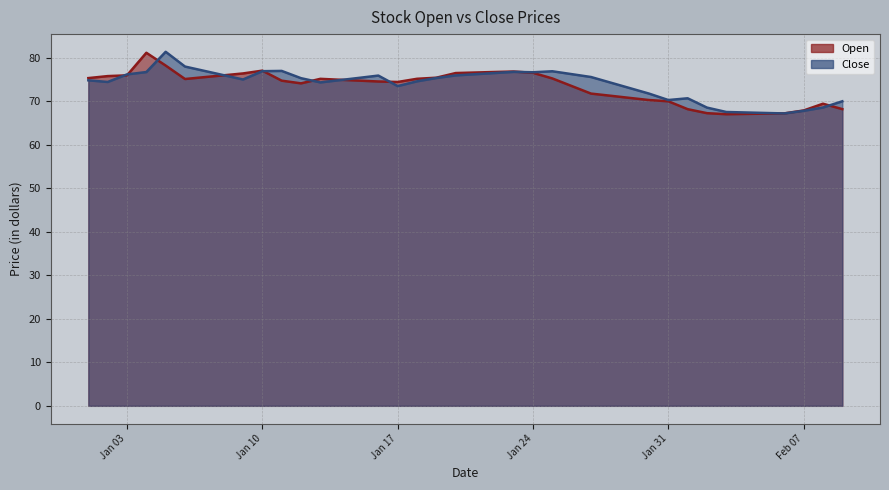

How many data points in Close are above 75?

20